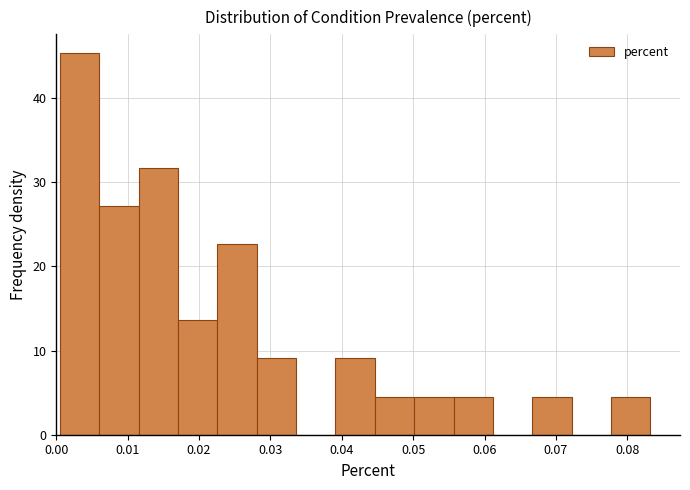

Reading left to right, transcribe this chart: for each bar, give the range it covers on the x-axis and its height. Neither the bar edges nor the heights are printed on the chart, so give them approximately, as read against the axes.

0.000 to 0.006: 45
0.006 to 0.012: 27
0.012 to 0.017: 32
0.017 to 0.023: 14
0.023 to 0.028: 23
0.028 to 0.034: 9
0.034 to 0.039: 0
0.039 to 0.045: 9
0.045 to 0.050: 5
0.050 to 0.056: 5
0.056 to 0.061: 5
0.061 to 0.067: 0
0.067 to 0.072: 5
0.072 to 0.078: 0
0.078 to 0.083: 5